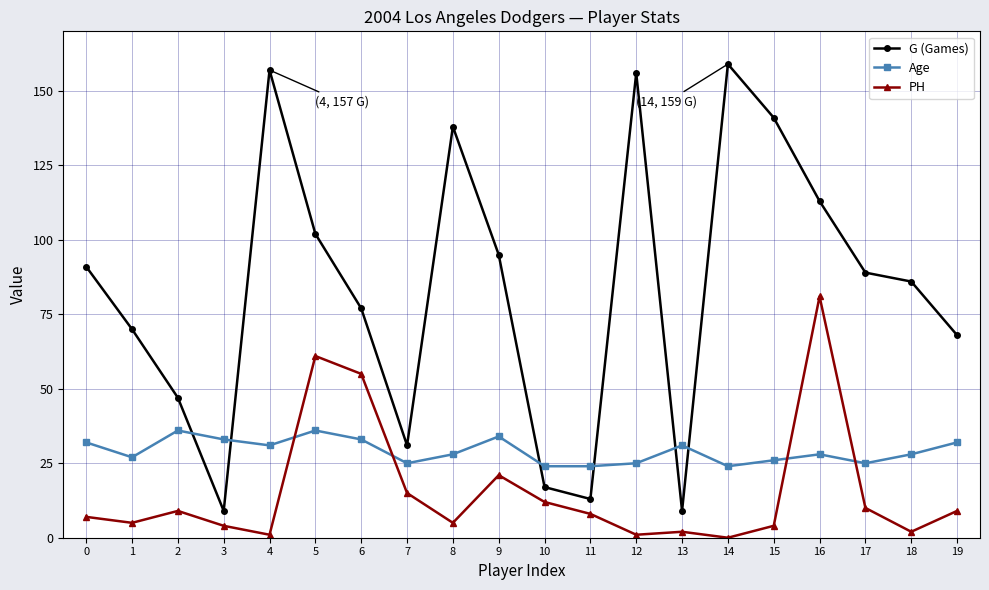

Between 9 and 11, which series saw the biggest shift?

G (Games)